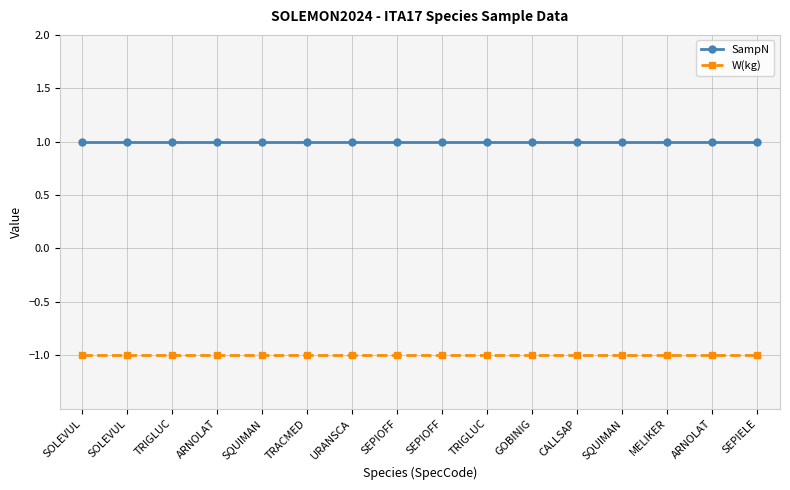

What is the value of the W(kg) point at the 13th from the left?

-1